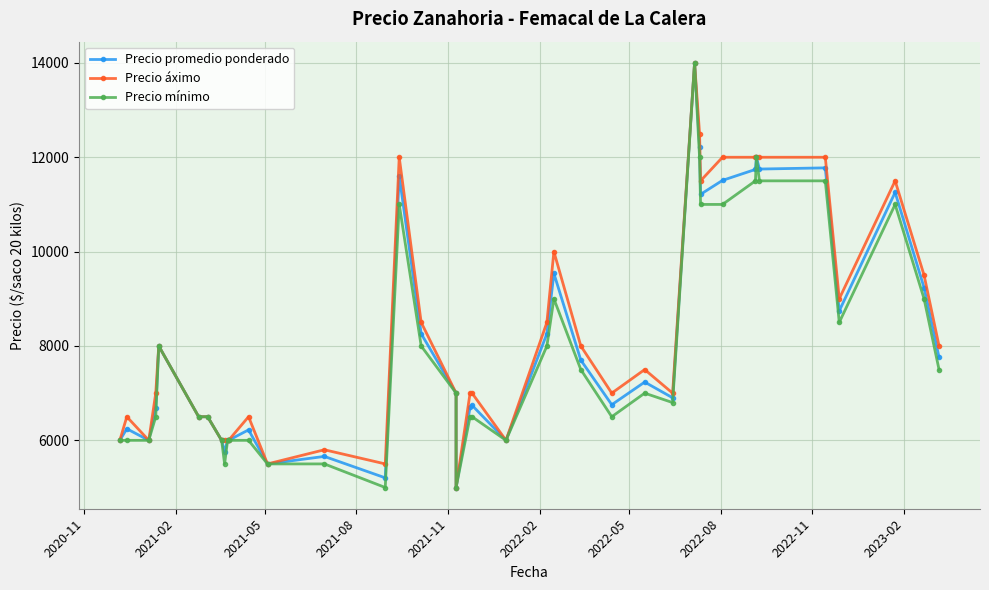

Is this an area chart (filled region under the line)?

No